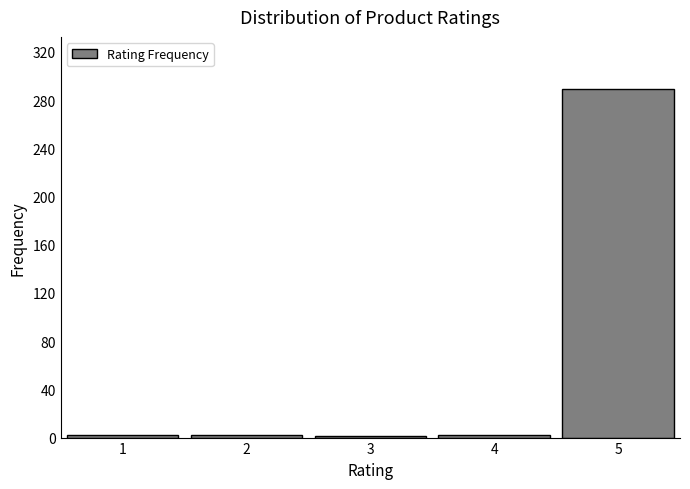

What is the greatest value displayed?

289